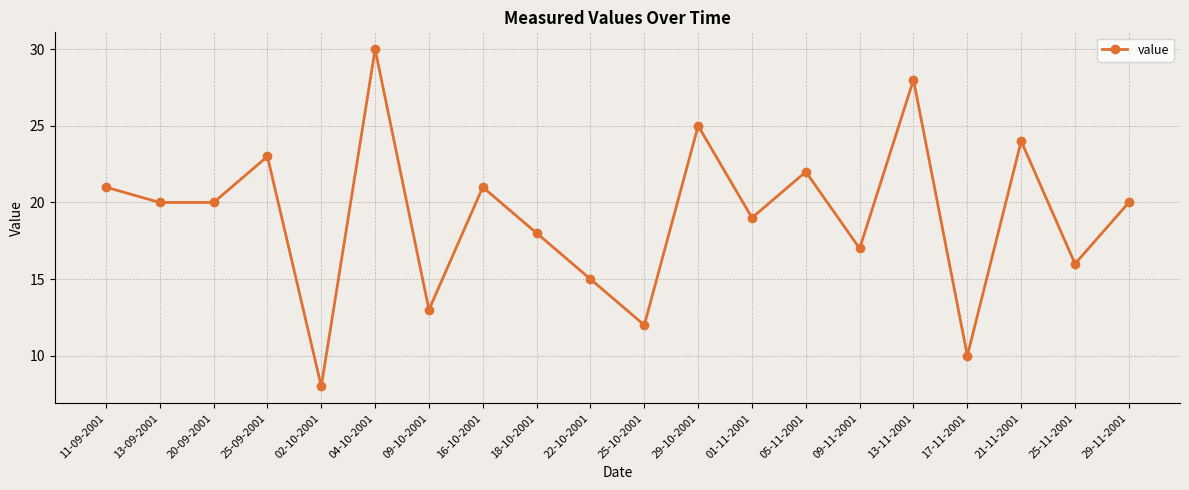

What is the label of the 13th point from the left?

01-11-2001